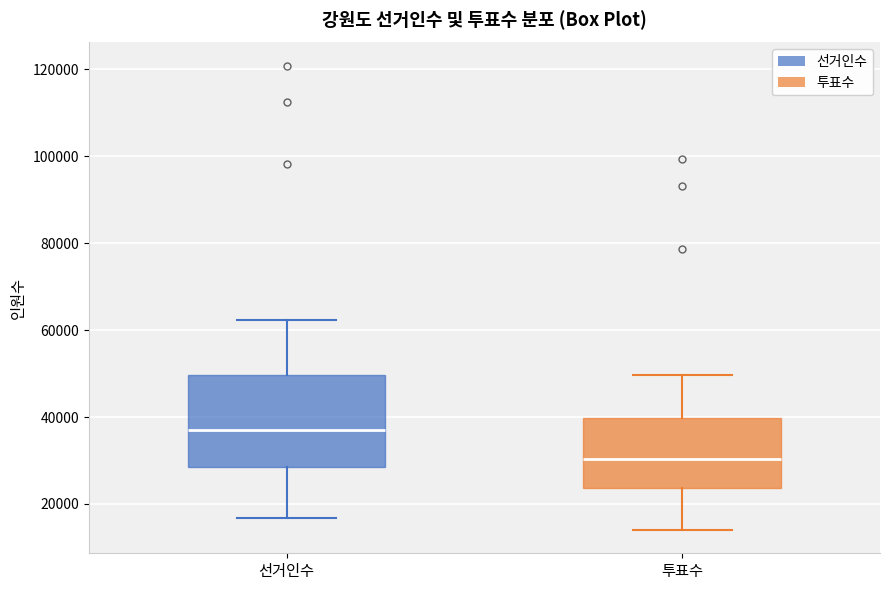

Where does the upper whisker of the box for 투표수 end on the y-axis? The values are not printed on the chart, so give them approximately, as read against the axis.

50000